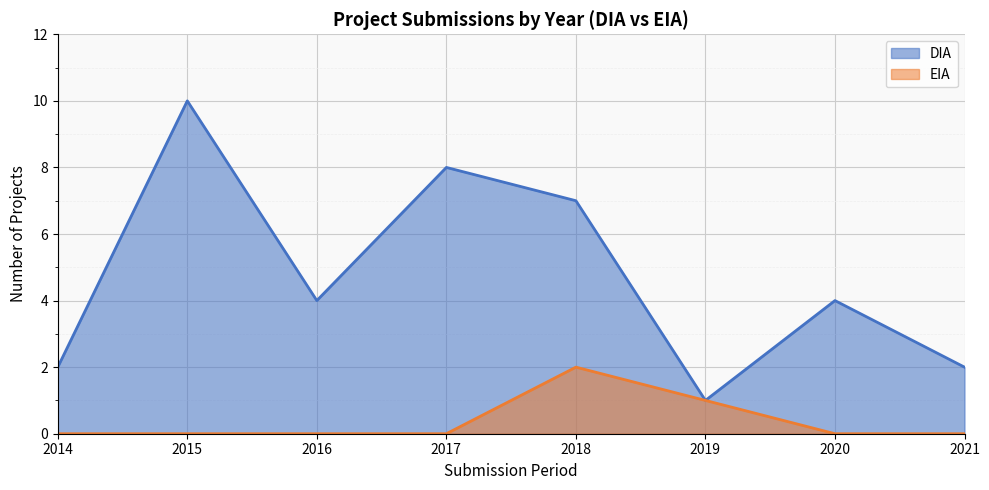

Rank the series at 2018 from lowest to highest value.

EIA, DIA